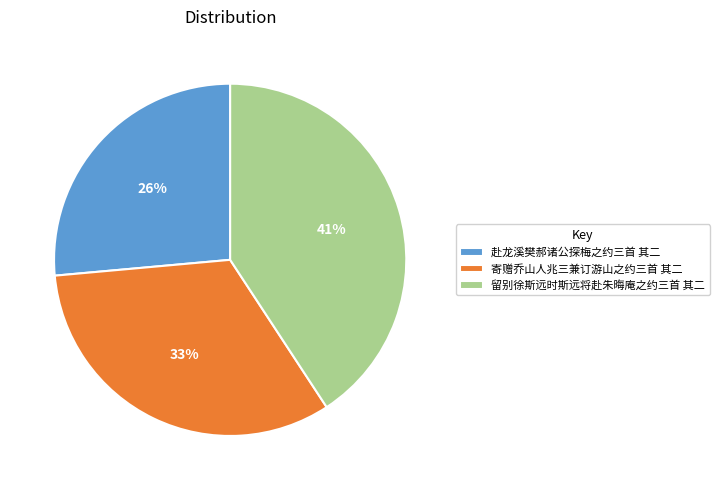

To the nearest percent, what percentage of the pie is 赴龙溪樊郝诸公探梅之约三首 其二?

26%